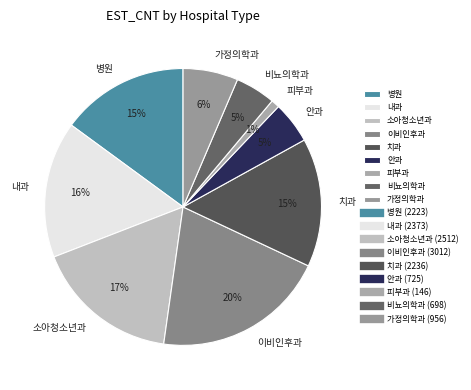

Is there any slice that represents more than half of the pie?

No